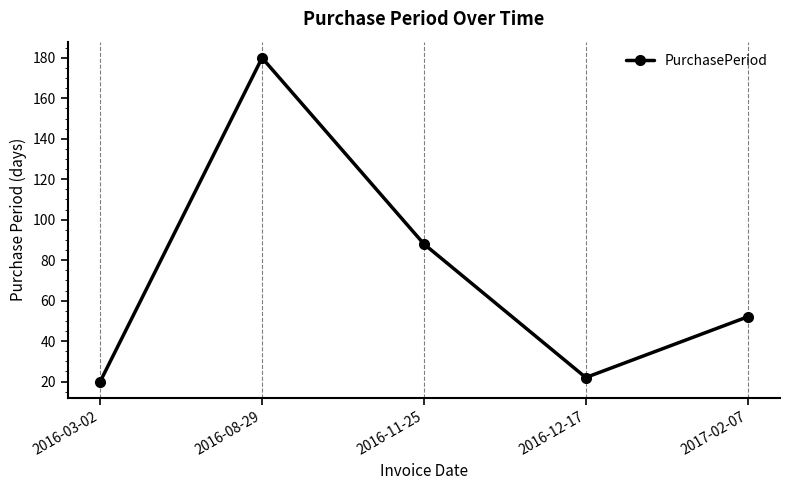

What is the smallest value displayed?

20